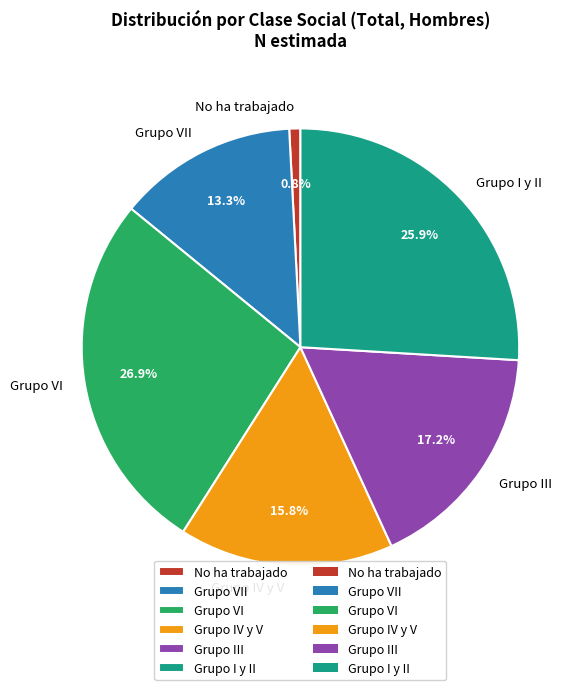

What percentage is NOT represented by Grupo III?

82.8%